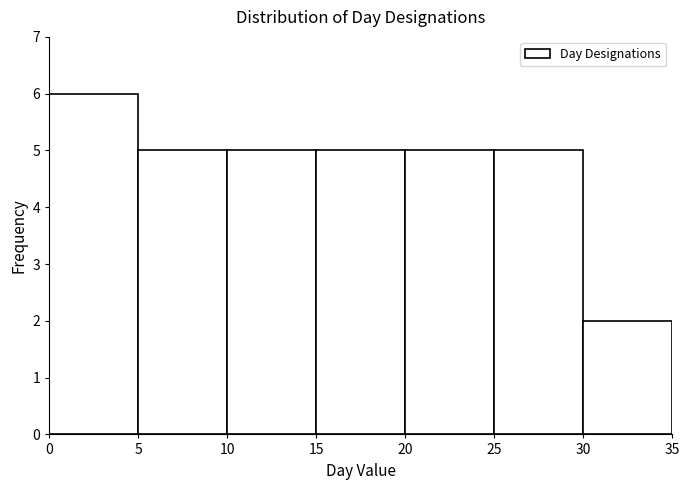

What is the height of the bar covering 25 to 30 on the x-axis? The values are not printed on the chart, so give them approximately, as read against the axis.

5